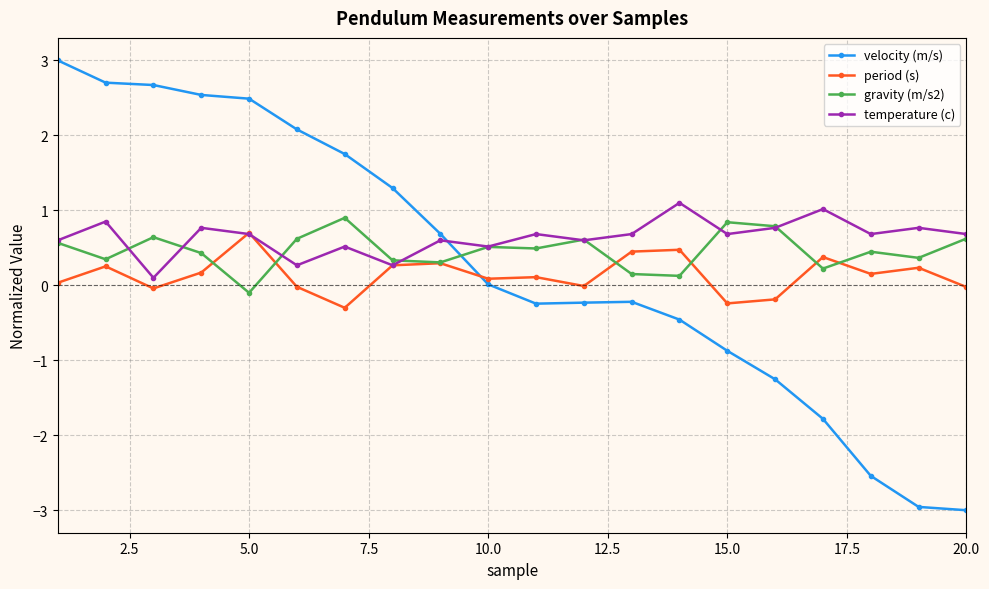

What are all the series names shown in the legend?

velocity (m/s), period (s), gravity (m/s2), temperature (c)